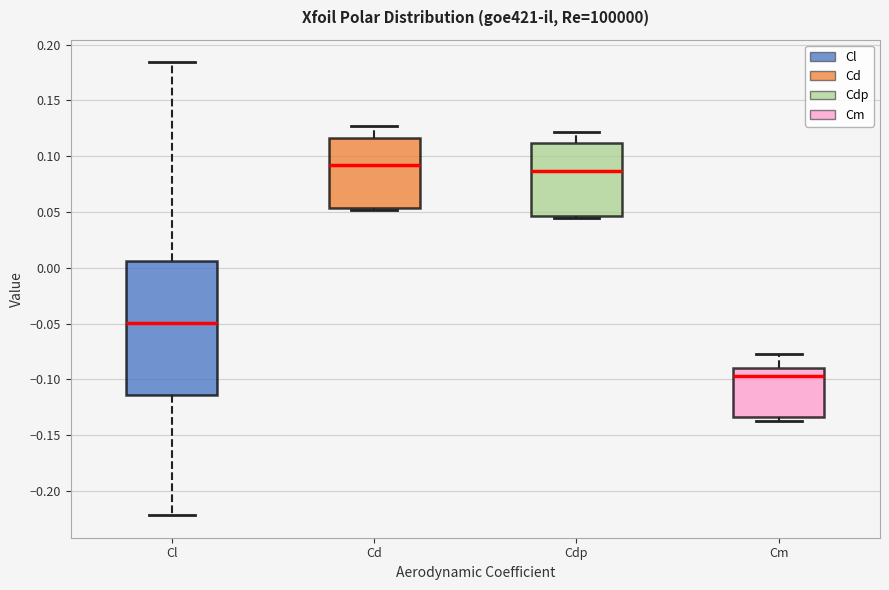

Where does the median line of the box for Cd sit on the y-axis? The values are not printed on the chart, so give them approximately, as read against the axis.

0.090